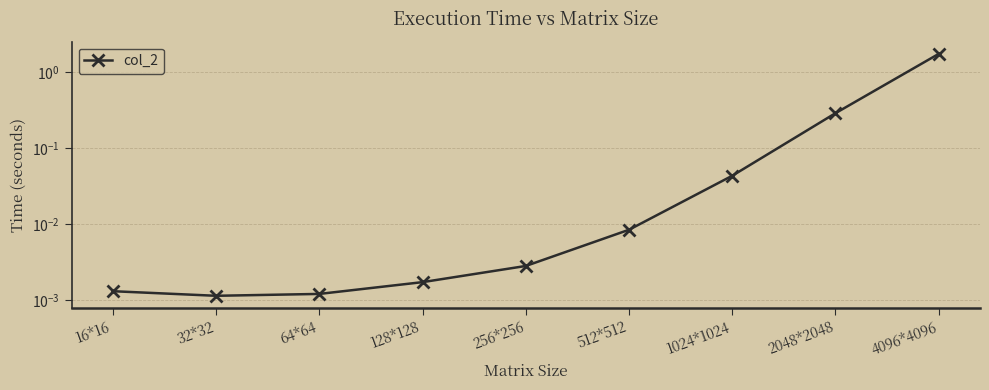

The value at 128*128 is 0.0. True or false?

True